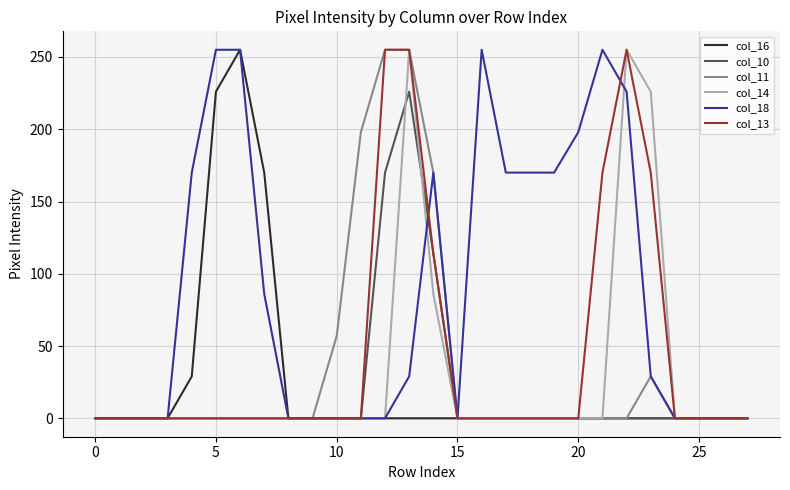

True or false: col_14 and col_18 intersect in this chart.

True